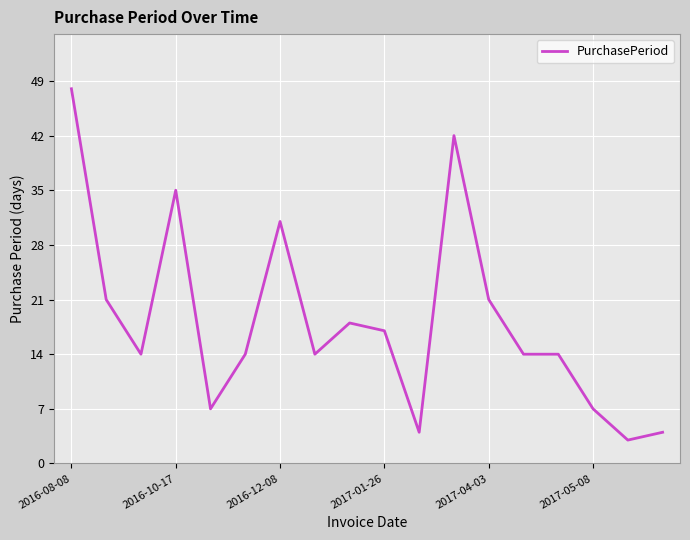

Count the number of categories in the chart.

18